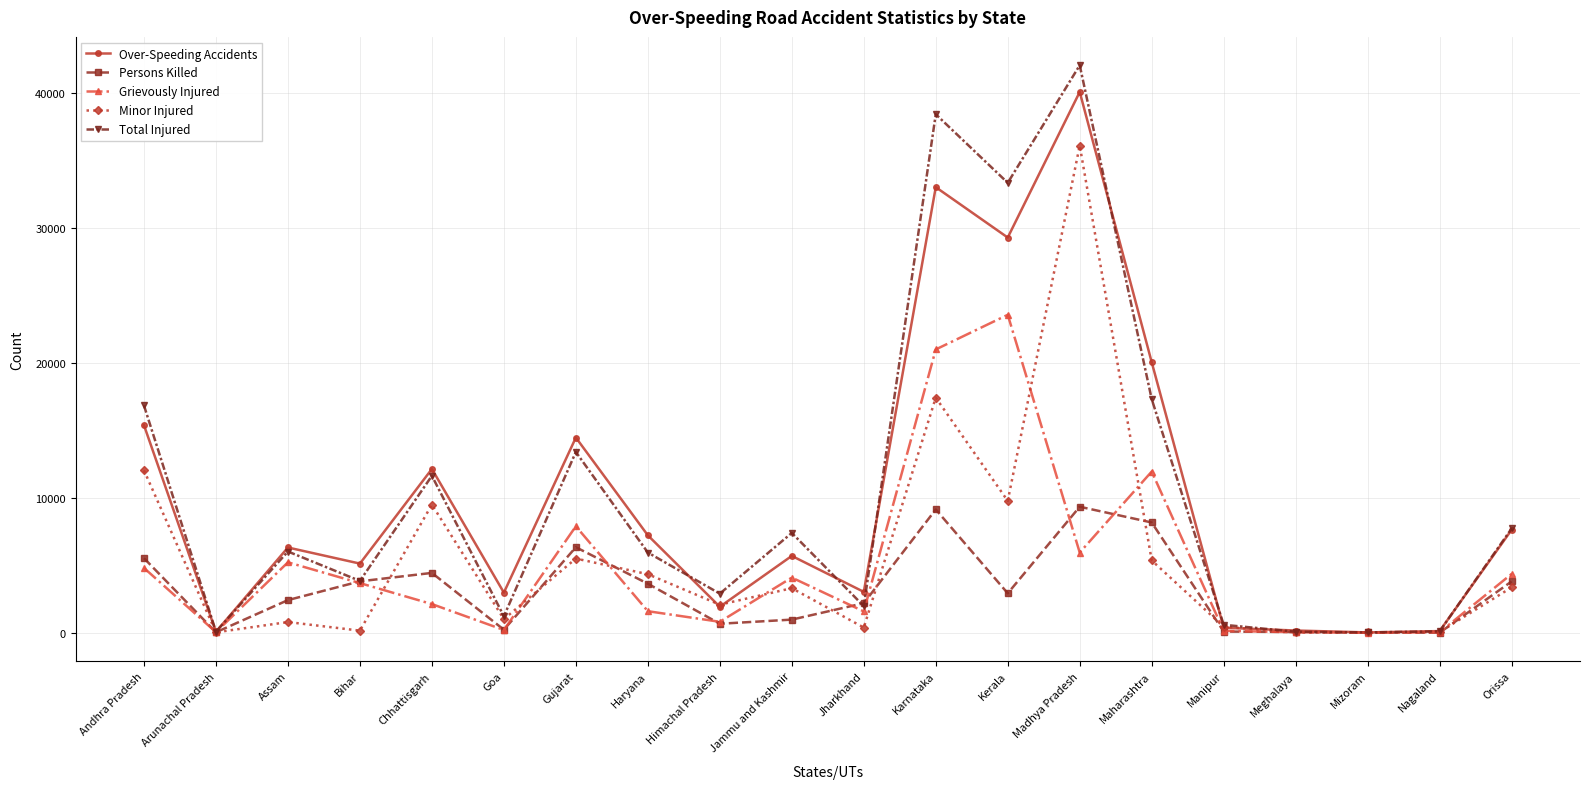

Which category has the highest value in the Total Injured series?

Madhya Pradesh